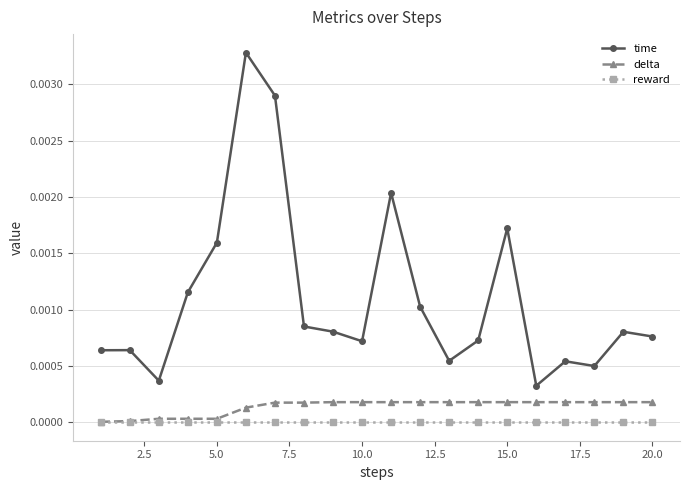

List the series in order of their peak value, highest first.

time, delta, reward